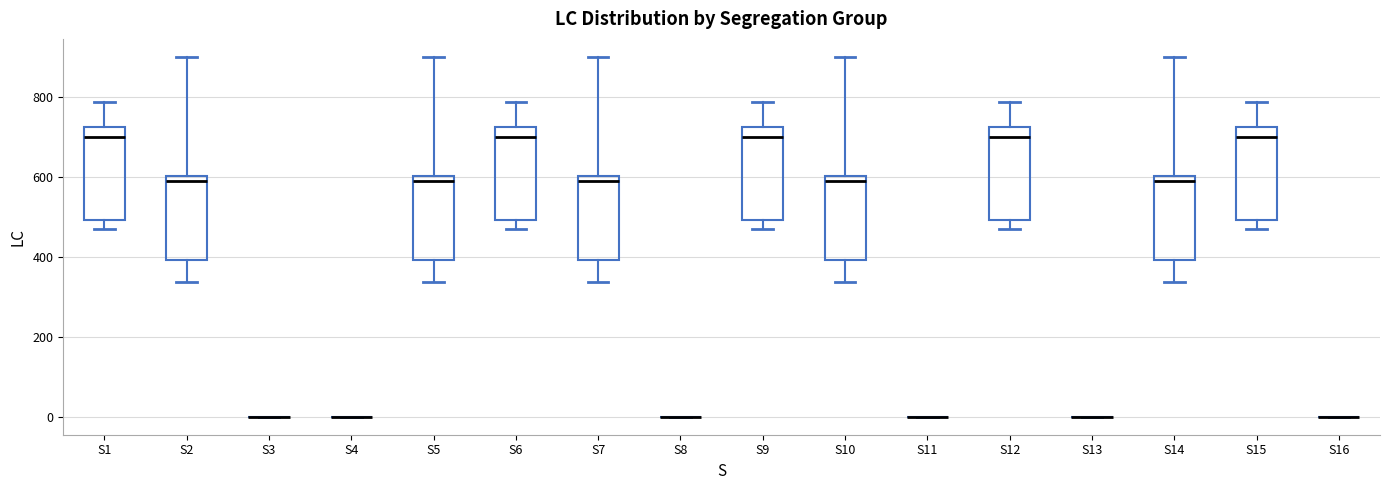

Reading left to right, transcribe this box plot: for each box, give where its median line is, the range the box spans, and where its two whiskers end, as read against the y-axis. The values are not printed on the chart, so give them approximately, as read against the axis.

S1: median 700, box 500 to 720, whiskers 480 to 780
S2: median 600 (just below the box's upper edge), box 400 to 600, whiskers 340 to 900
S3: box collapsed to a line at 0, whiskers 0 to 0
S4: box collapsed to a line at 0, whiskers 0 to 0
S5: median 600 (just below the box's upper edge), box 400 to 600, whiskers 340 to 900
S6: median 700, box 500 to 720, whiskers 480 to 780
S7: median 600 (just below the box's upper edge), box 400 to 600, whiskers 340 to 900
S8: box collapsed to a line at 0, whiskers 0 to 0
S9: median 700, box 500 to 720, whiskers 480 to 780
S10: median 600 (just below the box's upper edge), box 400 to 600, whiskers 340 to 900
S11: box collapsed to a line at 0, whiskers 0 to 0
S12: median 700, box 500 to 720, whiskers 480 to 780
S13: box collapsed to a line at 0, whiskers 0 to 0
S14: median 600 (just below the box's upper edge), box 400 to 600, whiskers 340 to 900
S15: median 700, box 500 to 720, whiskers 480 to 780
S16: box collapsed to a line at 0, whiskers 0 to 0